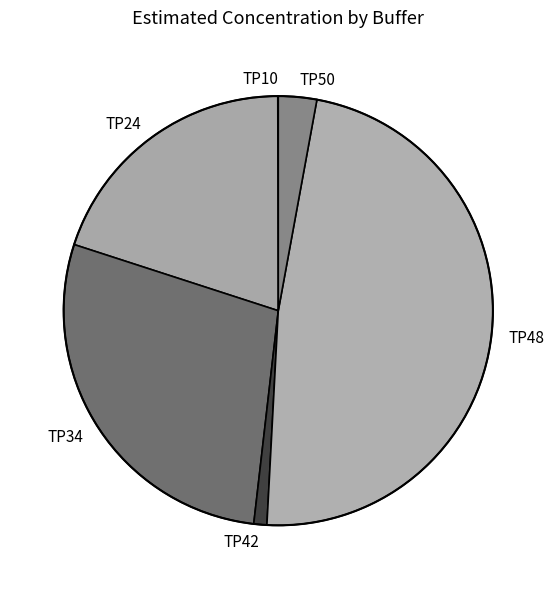

What is the largest slice in the pie chart?

TP48